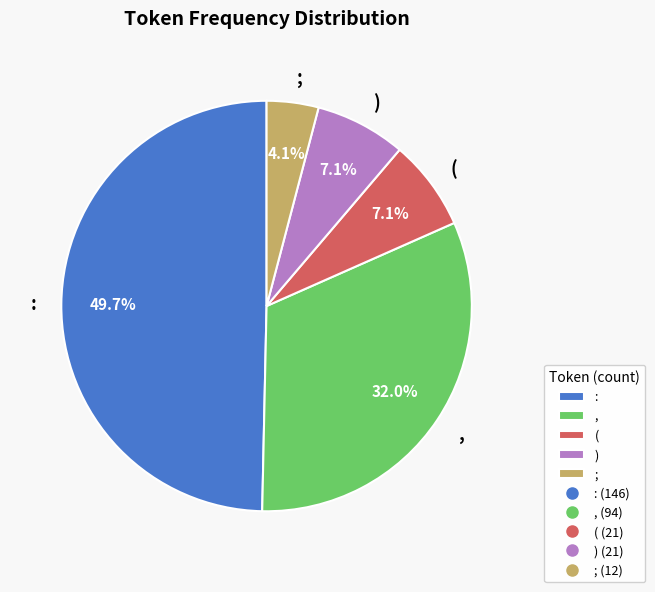

Count the number of slices in the pie.

5